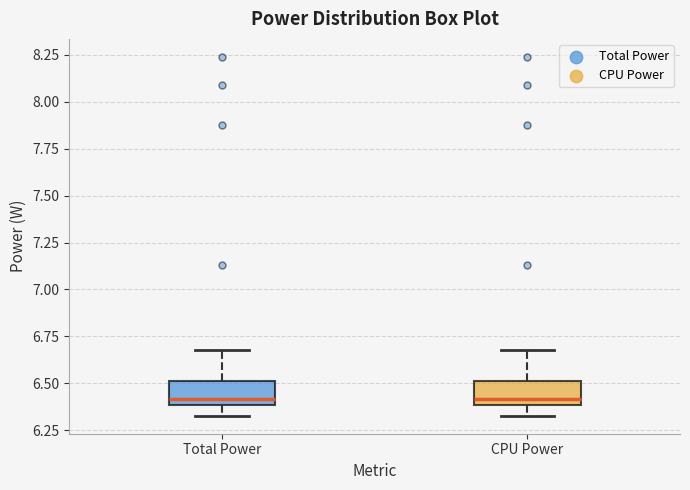

Reading left to right, read every box against the y-axis: the position of its median line, the range the box covers, and the ends of its whiskers. The values are not printed on the chart, so give them approximately, as read against the axis.

Total Power: median 6.40 (just above the box's lower edge), box 6.40 to 6.50, whiskers 6.35 to 6.70
CPU Power: median 6.40 (just above the box's lower edge), box 6.40 to 6.50, whiskers 6.35 to 6.70